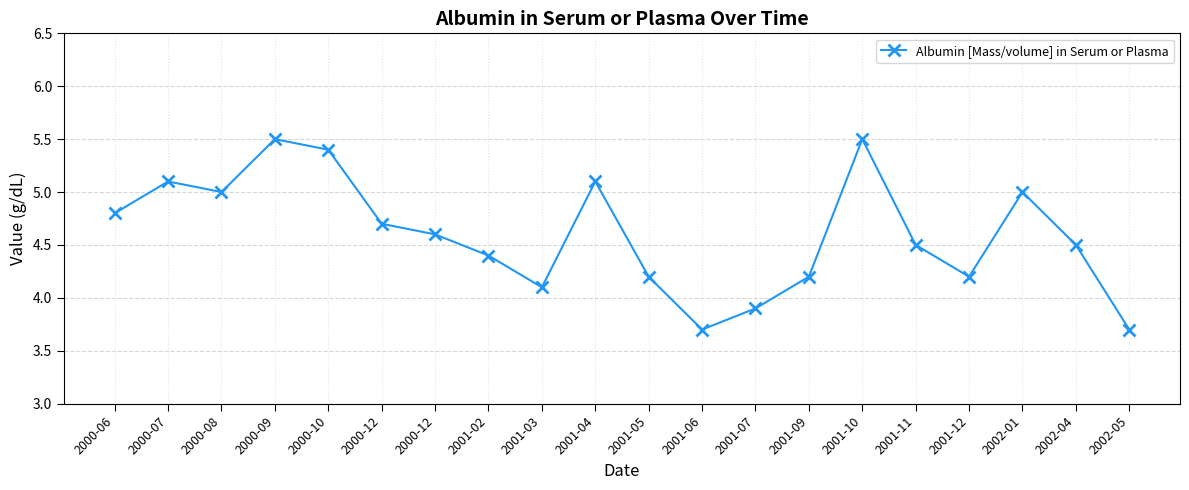

What is the greatest value displayed?

5.5